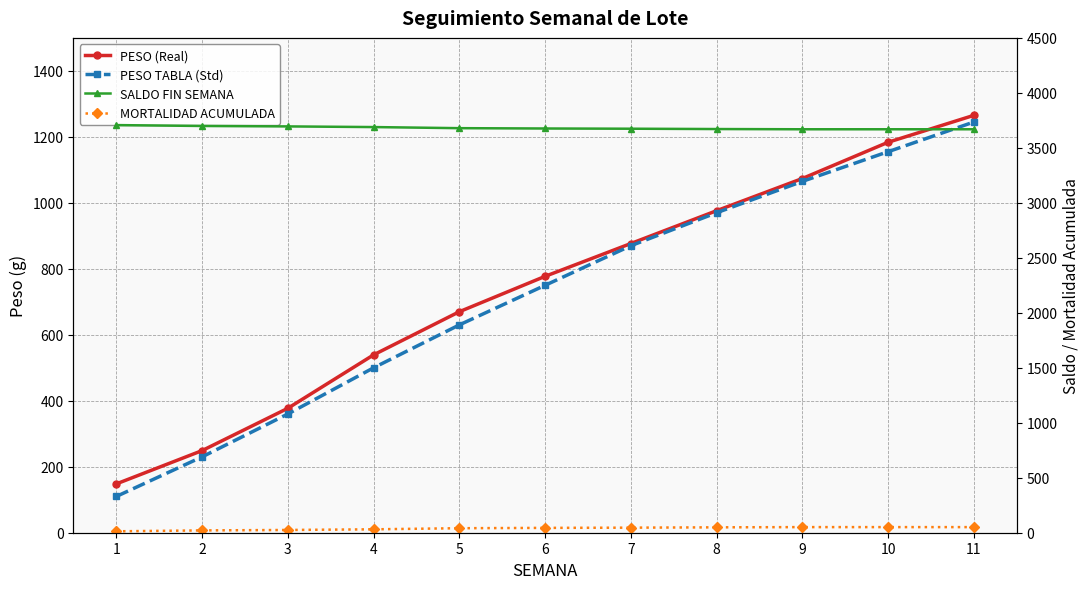

Where is SALDO FIN SEMANA nearest to the value 3688?

4